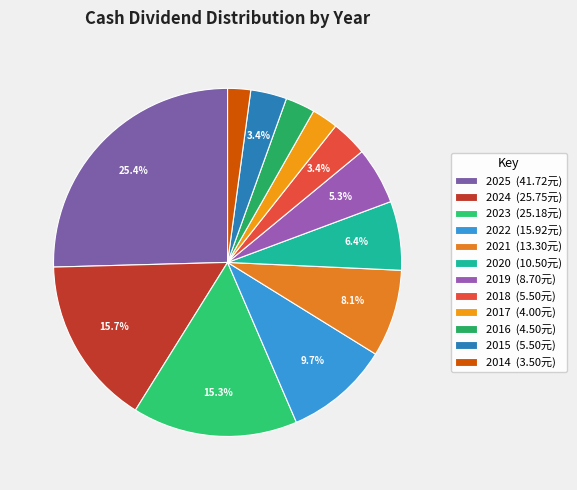

Is 2024 the majority of the pie?

No